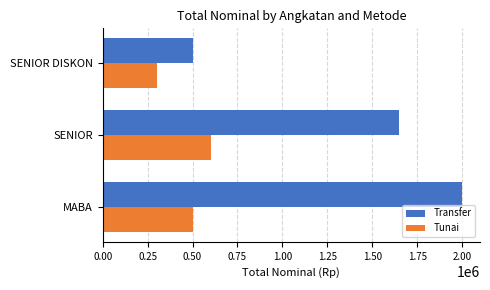

Which series changed the most between SENIOR and SENIOR DISKON?

Transfer